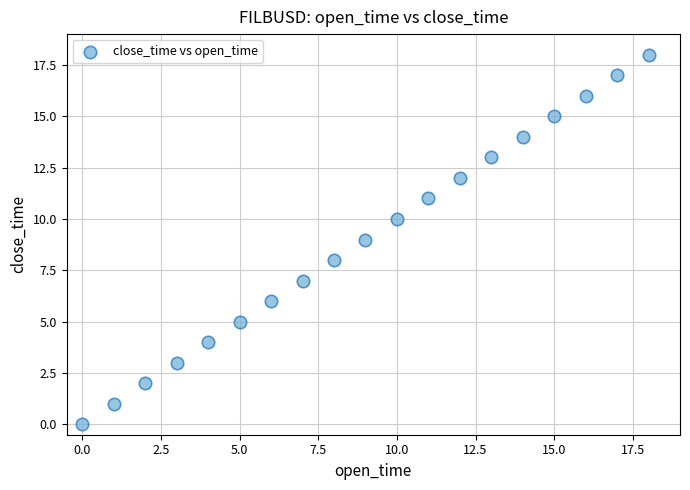

What is the range of Y values (max minus min)?

18